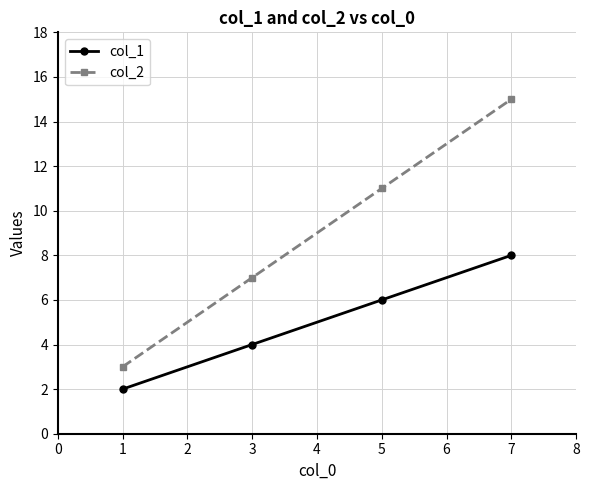

How many lines are shown in the chart?

2